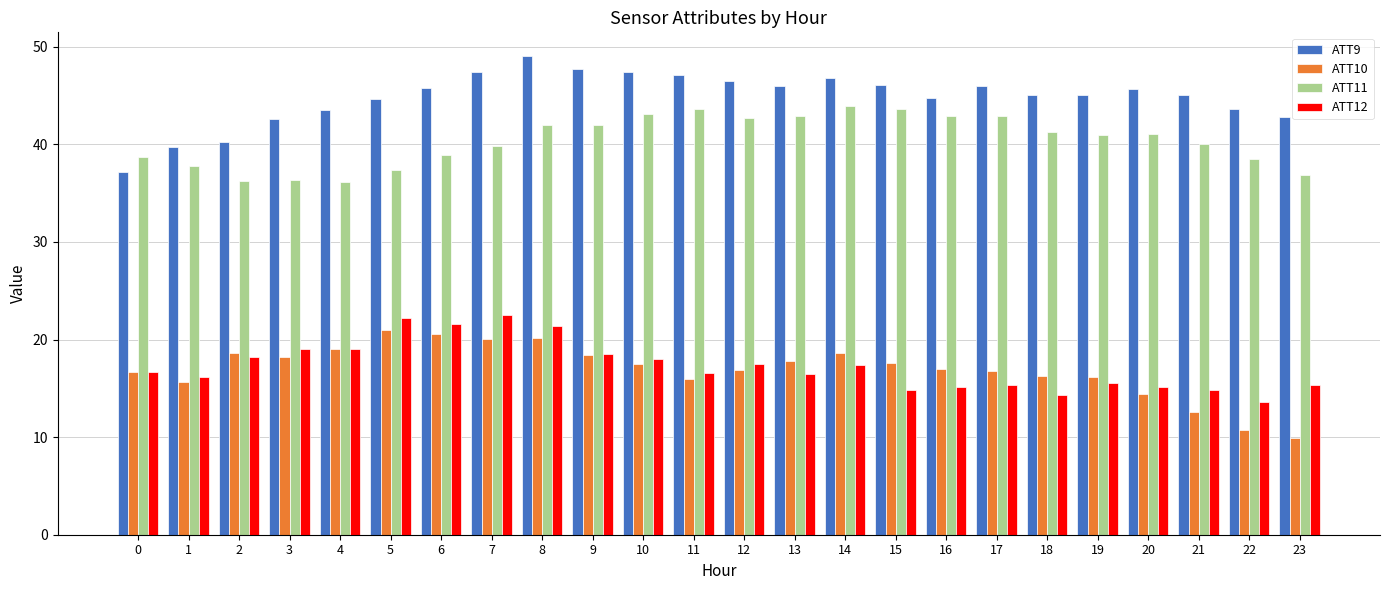

What is the total value across all series at 21?

112.6